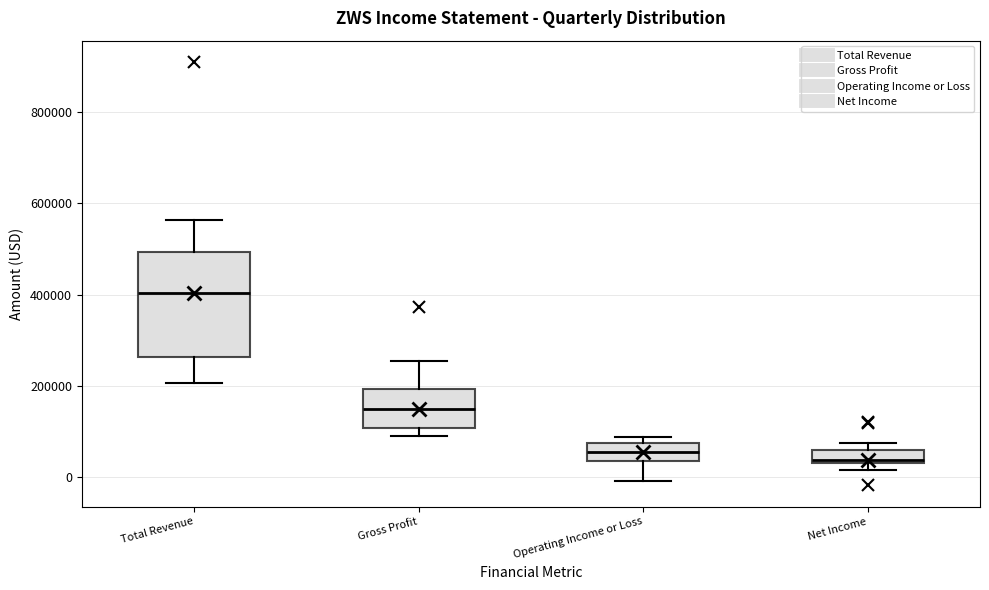

Where does the median line of the box for Operating Income or Loss sit on the y-axis? The values are not printed on the chart, so give them approximately, as read against the axis.

60000